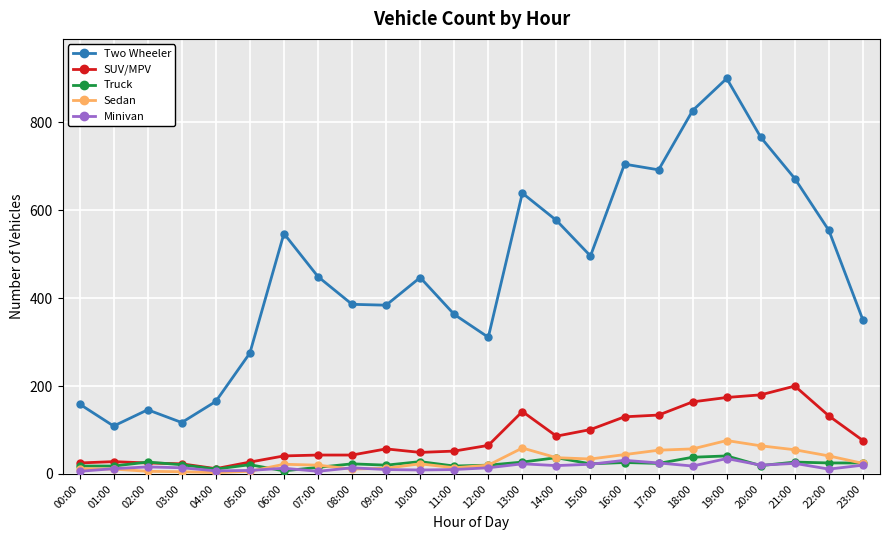

Which series has the largest total across all categories?

Two Wheeler